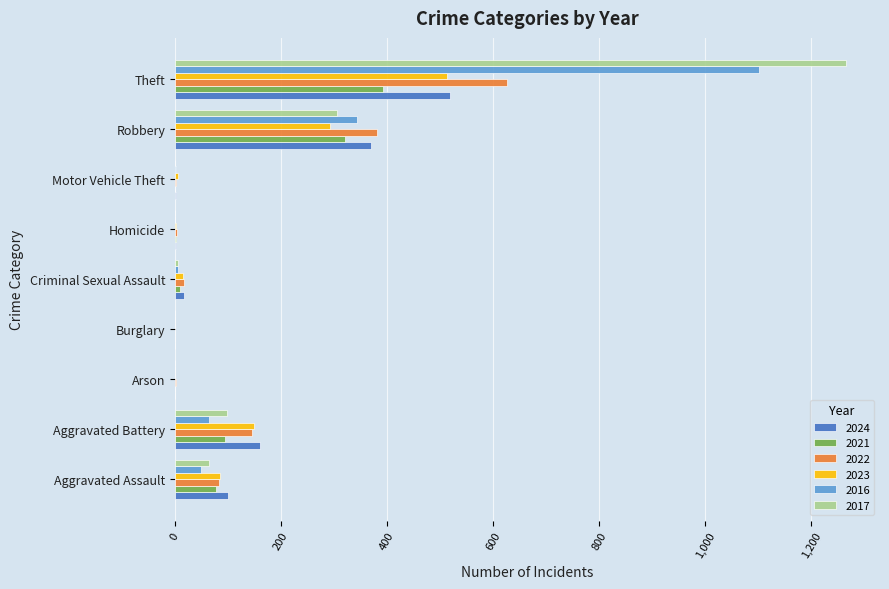

At which label does 2023 reach its peak?

Theft